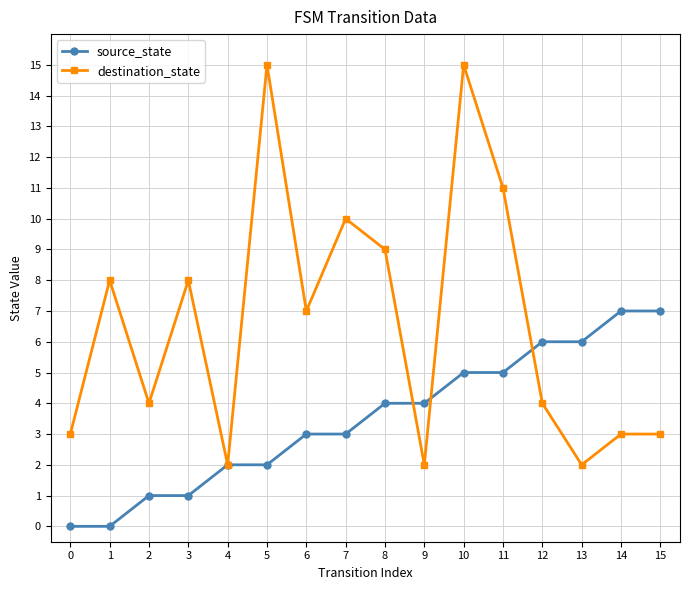

What is the maximum value shown in the chart?

15